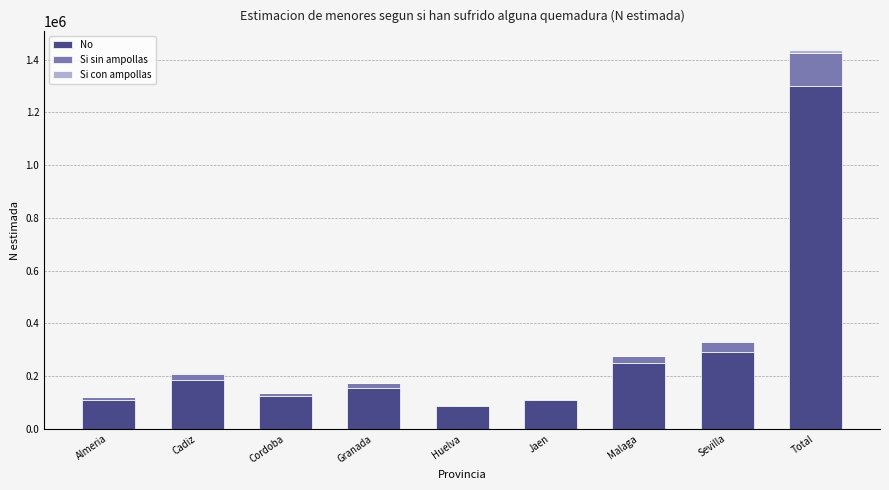

The No series shows 109894 at Jaen. True or false?

True